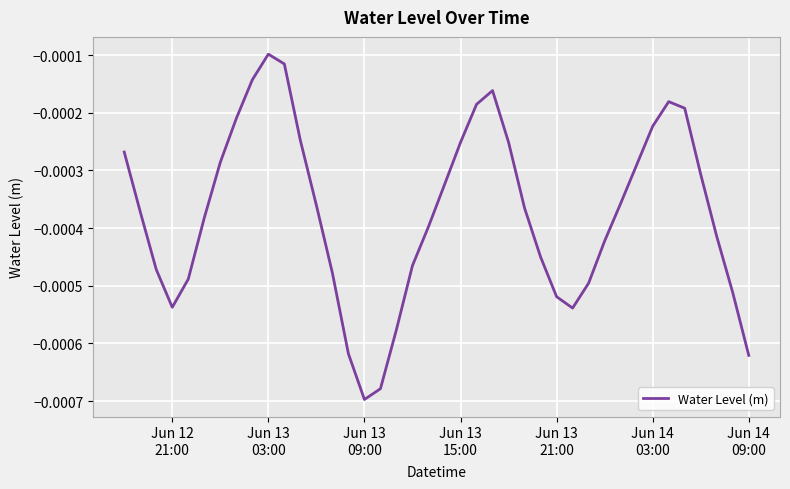

Is this an area chart (filled region under the line)?

No